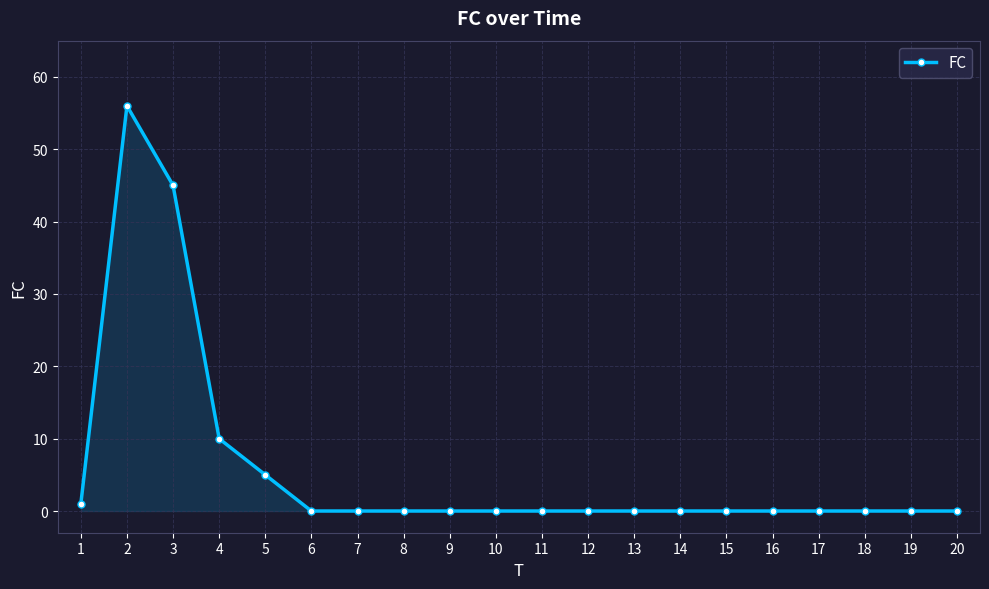

Reading left to right, transcribe all the data shown in this chart.

1	56	45	10	5	0	0	0	0	0	0	0	0	0	0	0	0	0	0	0